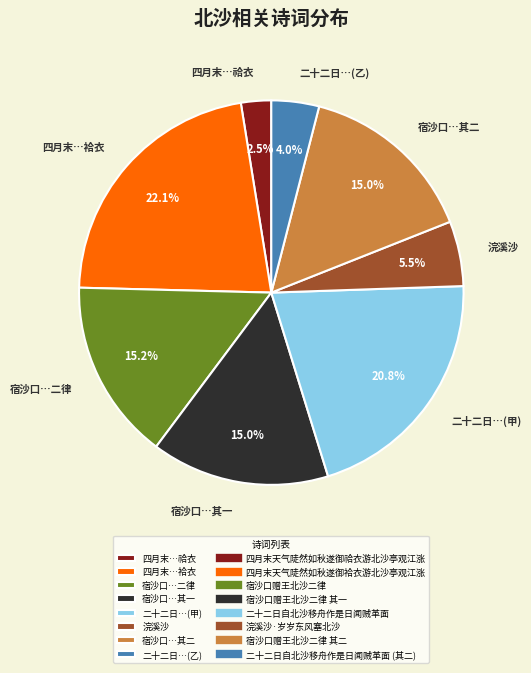

Is 宿沙口…其一 the majority of the pie?

No